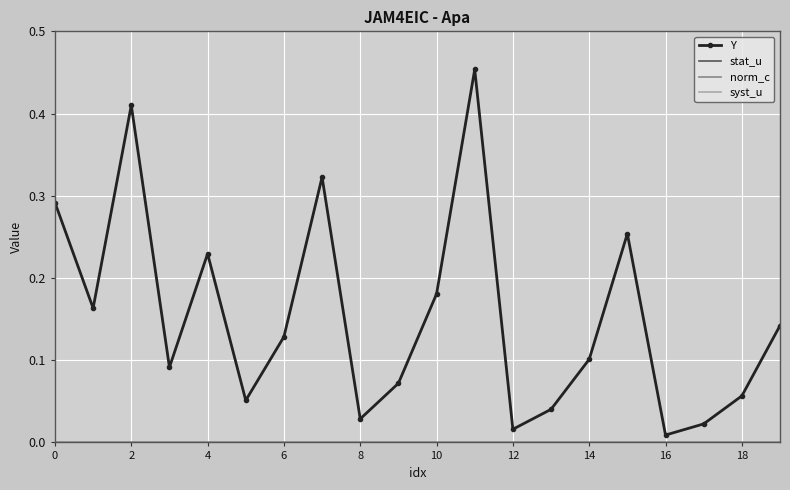

Which series has the largest range (max minus min)?

Y